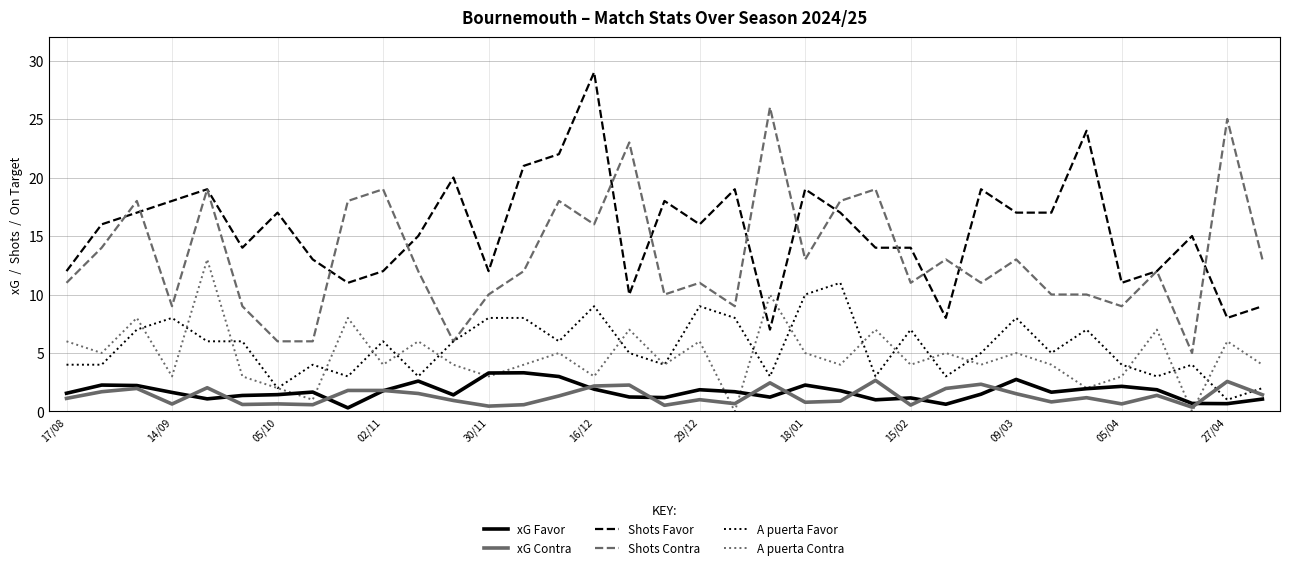

What is the difference between the second highest and minimum values in the Shots Favor series?

17.0